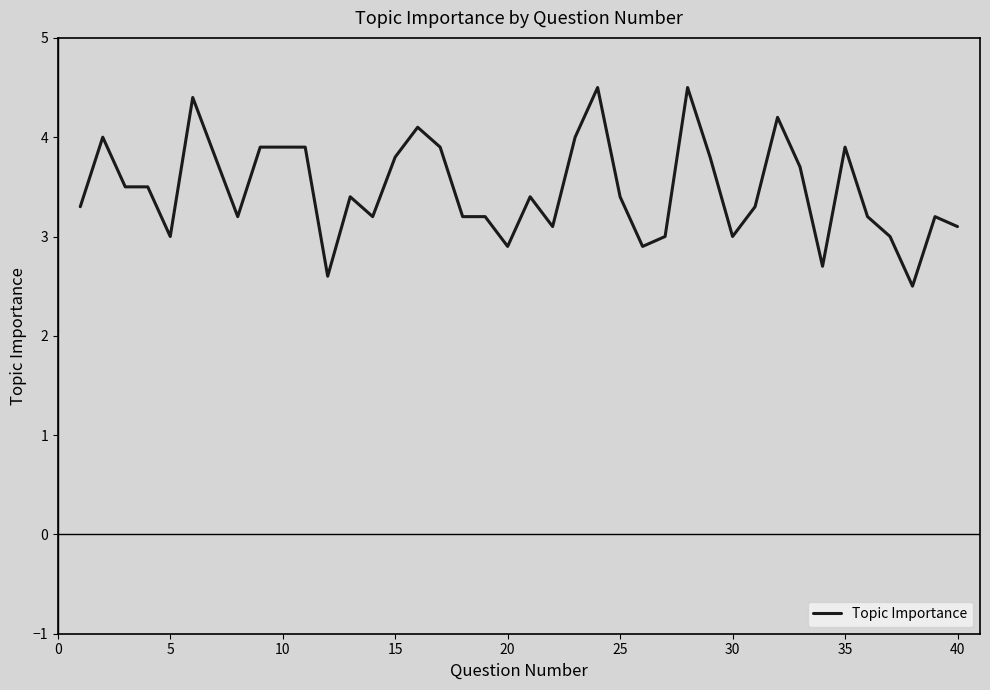

What is the difference between the maximum and minimum values?

2.0